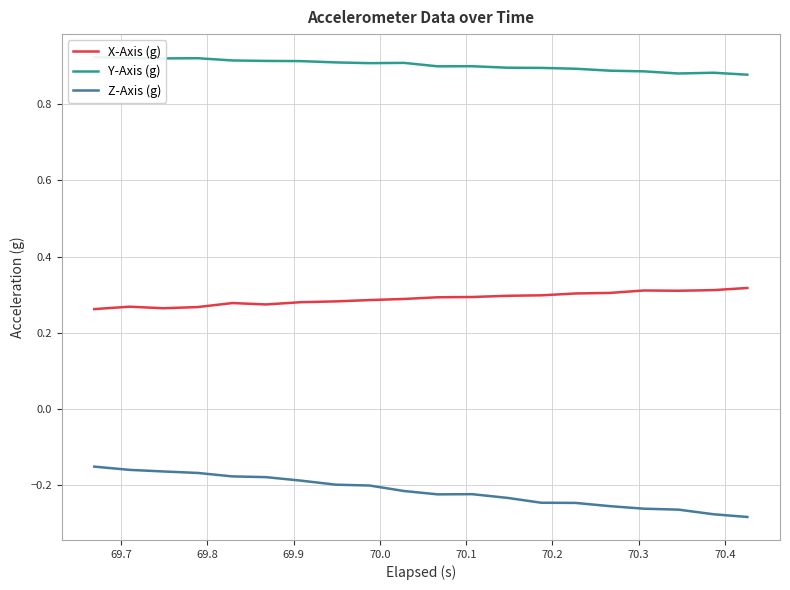

True or false: Z-Axis (g) and X-Axis (g) intersect in this chart.

False